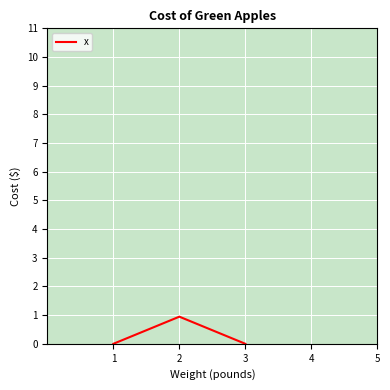

Between 3 and 2, which is larger?

2